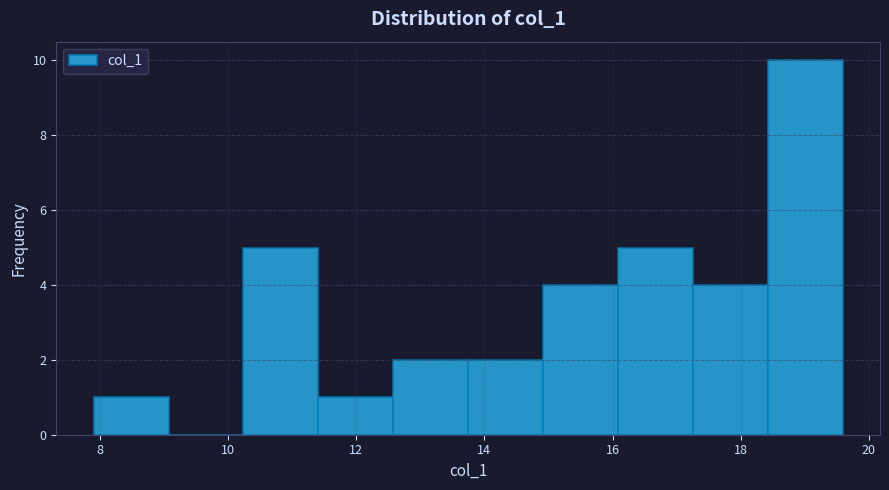

How tall is the bar that spans 18.4 to 19.6 on the x-axis? Neither the bar edges nor the heights are printed on the chart, so give them approximately, as read against the axes.

10